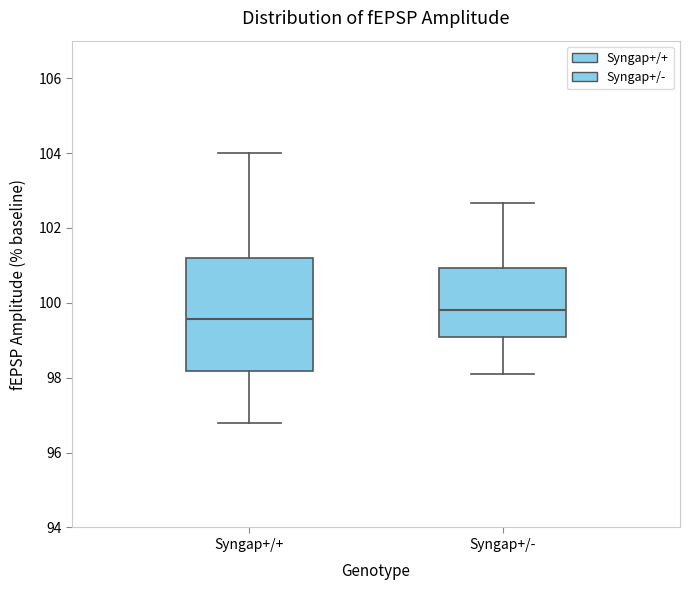

Reading left to right, read every box against the y-axis: the position of its median line, the range the box covers, and the ends of its whiskers. The values are not printed on the chart, so give them approximately, as read against the axis.

Syngap+/+: median 99.6, box 98.2 to 101.2, whiskers 96.8 to 104.0
Syngap+/-: median 99.8, box 99.0 to 101.0, whiskers 98.0 to 102.6